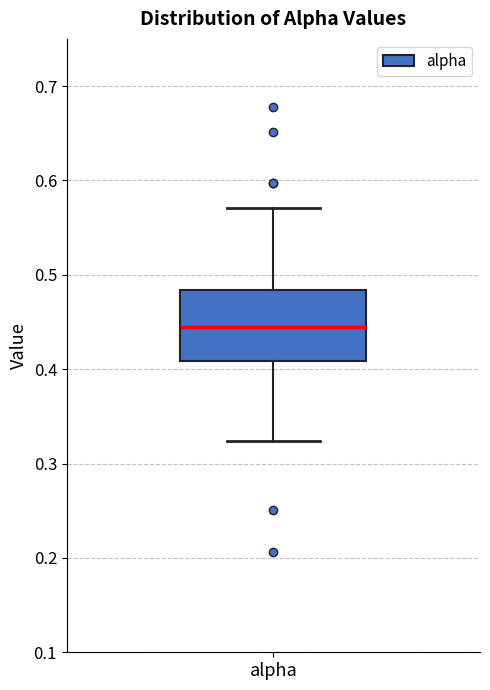

Transcribe this box plot: give where the median line is, the range the box spans, and where the two whiskers end, as read against the y-axis. The values are not printed on the chart, so give them approximately, as read against the axis.

median 0.45, box 0.41 to 0.48, whiskers 0.32 to 0.57